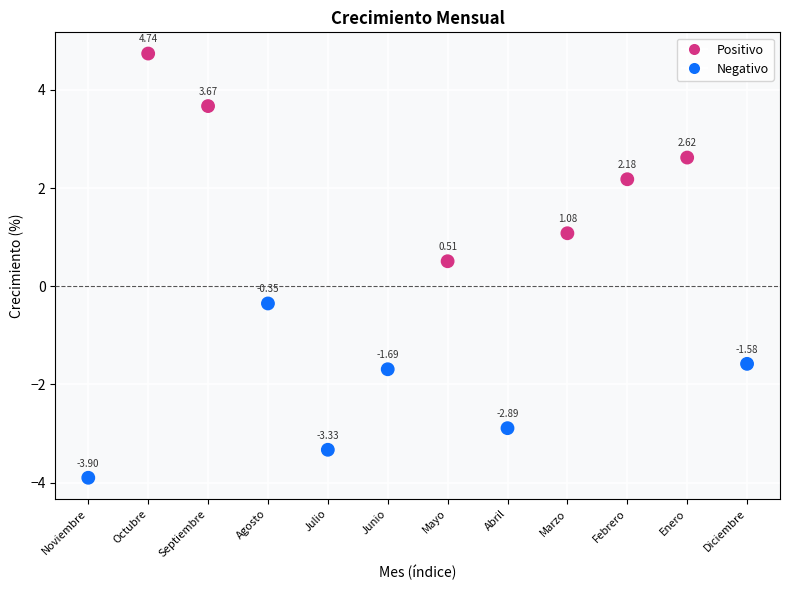

What is the range of Y values (max minus min)?

8.6